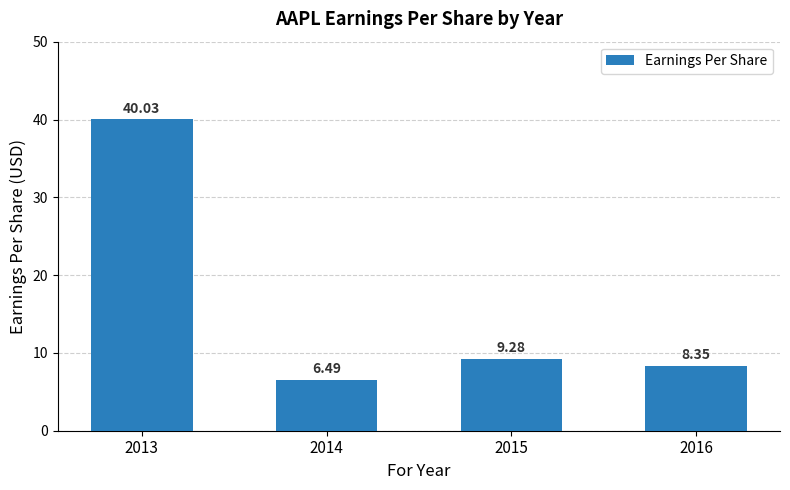

What is the value of the 3rd bar from the left?

9.3